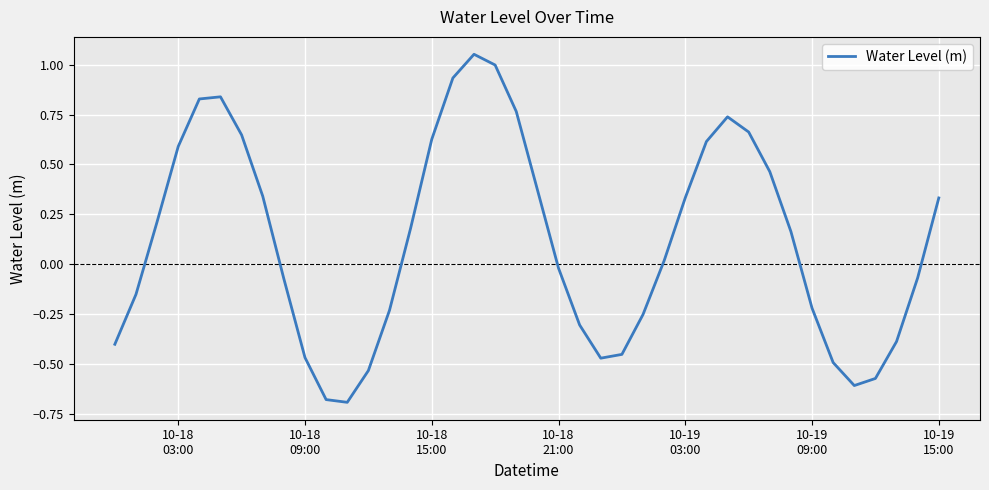

What is the difference between the maximum and minimum values?

1.7